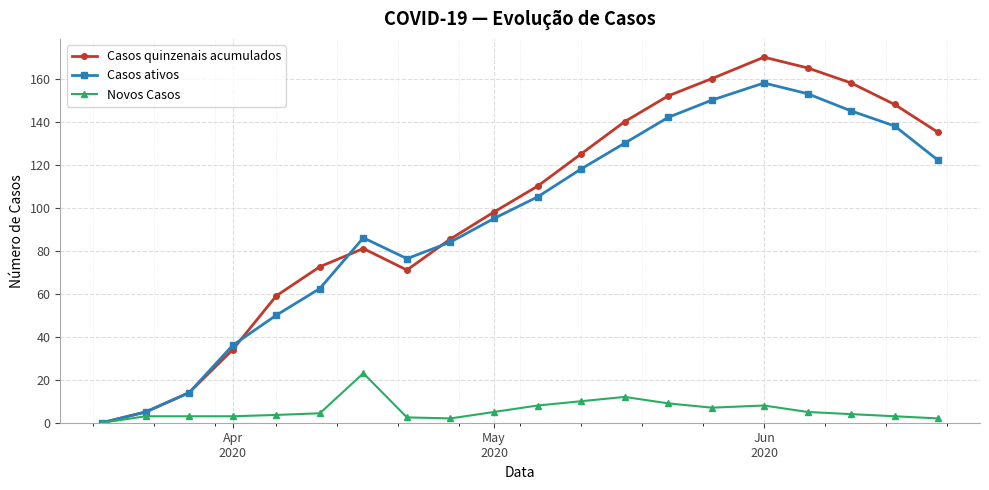

What is the difference between the maximum and second lowest values in the Novos Casos series?

21.0